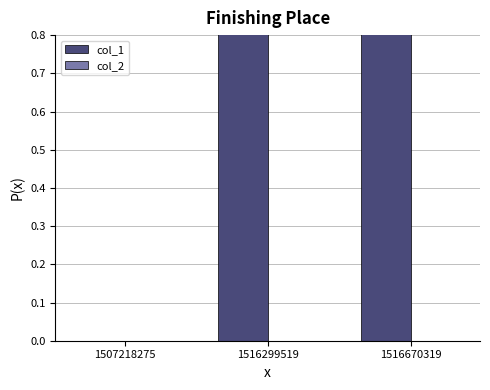

Which series has the largest range (max minus min)?

col_1